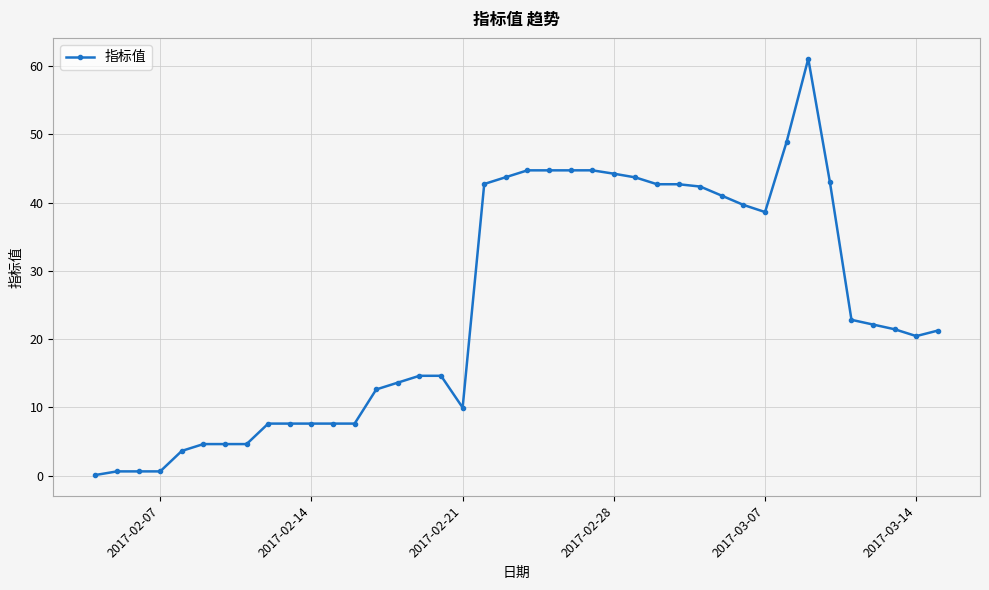

What is the maximum value shown in the chart?

61.1